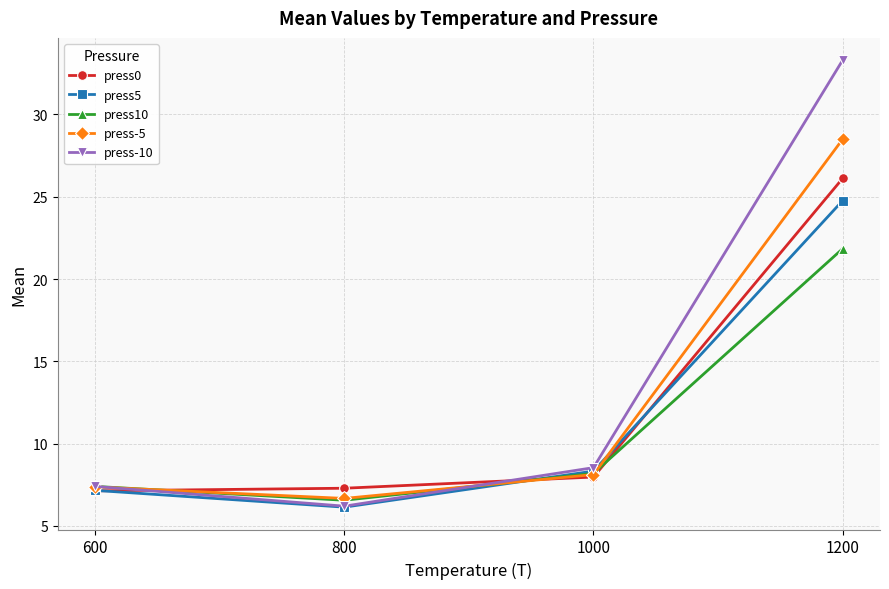

Rank the series by their average value, from highest to lowest.

press-10, press-5, press0, press5, press10